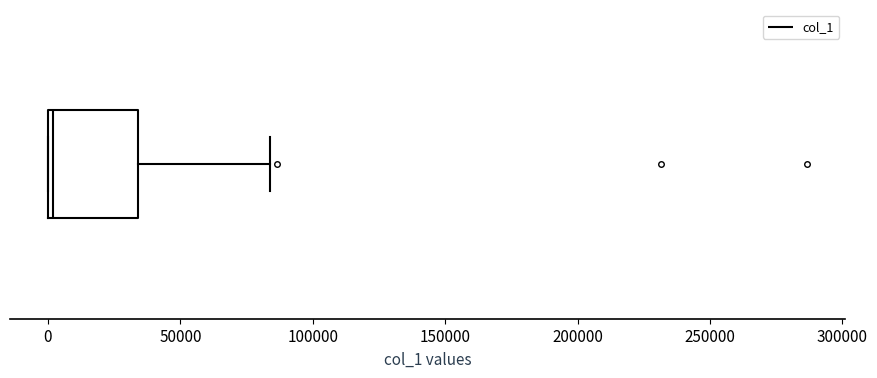

Read this box plot against the x-axis: the position of the median line, the range covered by the box, and the ends of both whiskers. The values are not printed on the chart, so give them approximately, as read against the axis.

median 0 (just right of the box's left edge), box 0 to 35000, whiskers 0 to 85000